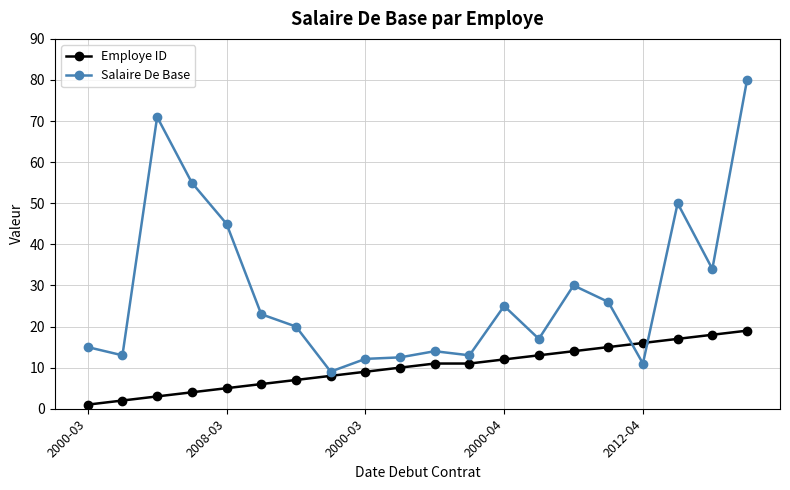

How many data points in Salaire De Base are less than 23?

10